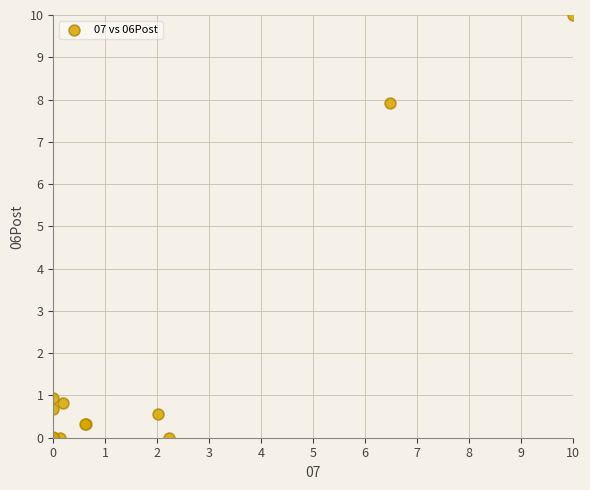

What Y value in the scatter plot is closest to 5?

7.9